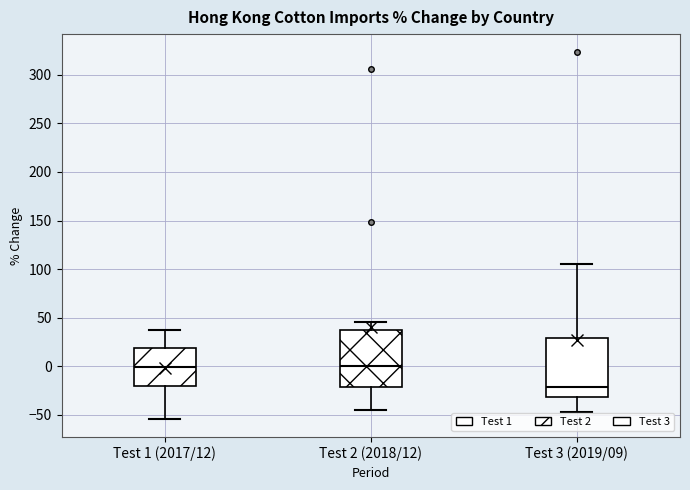

Where does the median line of the box for Test 2 (2018/12) sit on the y-axis? The values are not printed on the chart, so give them approximately, as read against the axis.

0